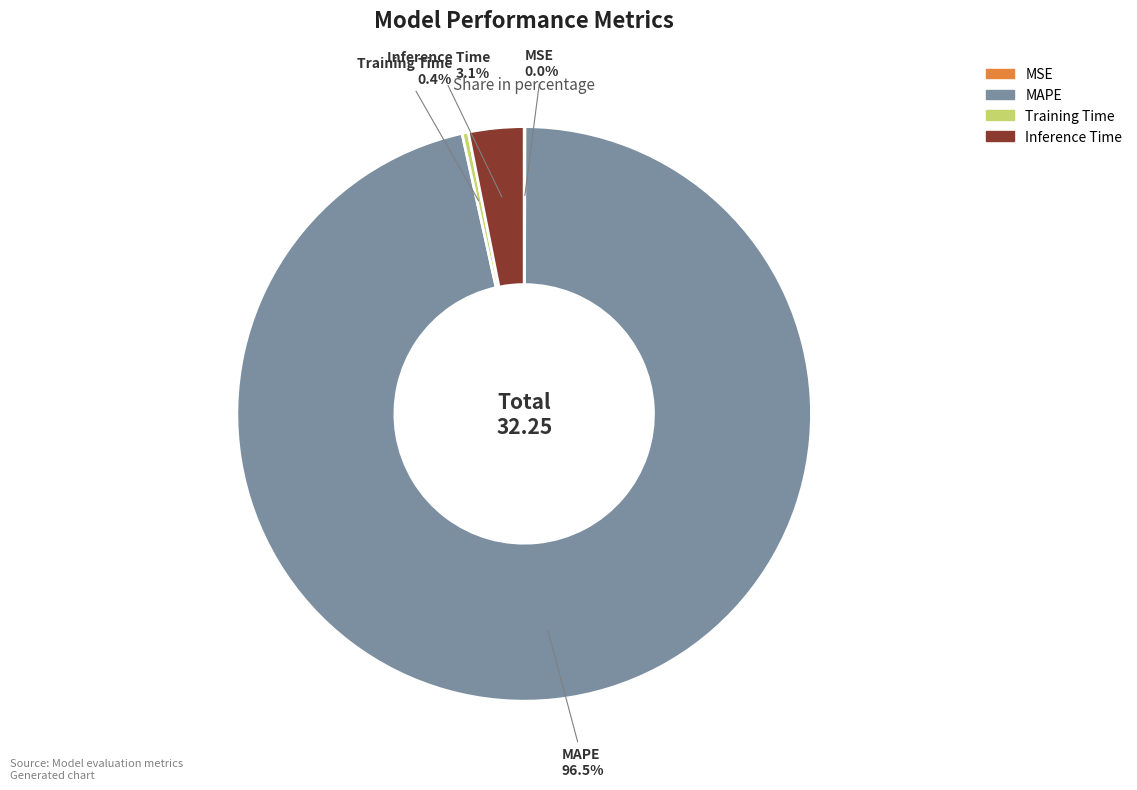

To the nearest percent, what is the combined percentage of Inference Time and MAPE?

100%